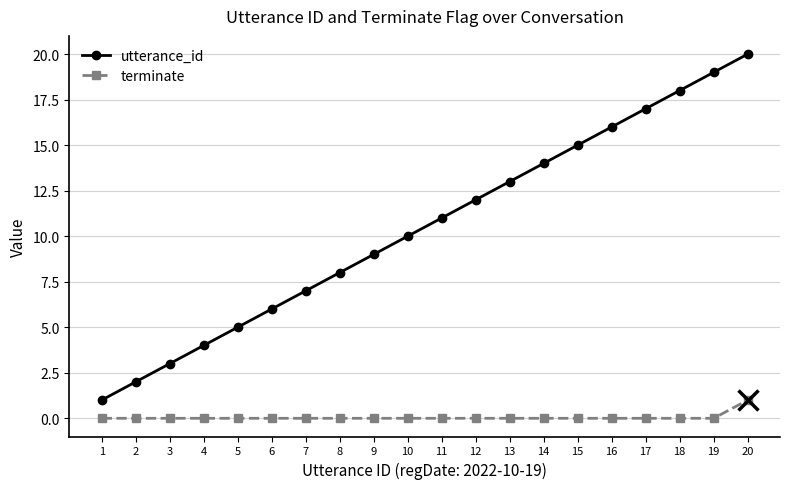

Which series has the widest spread of values?

utterance_id